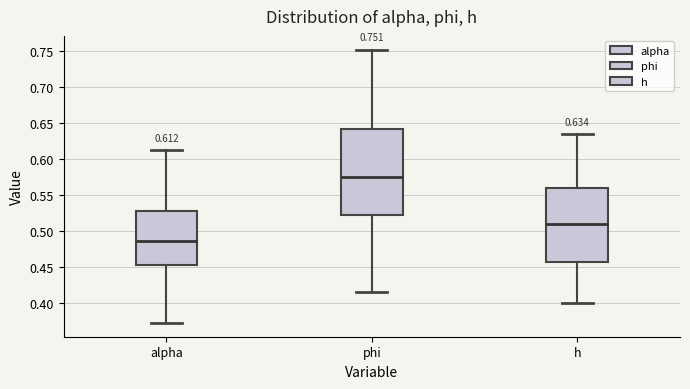

Which box has the highest median line?

phi